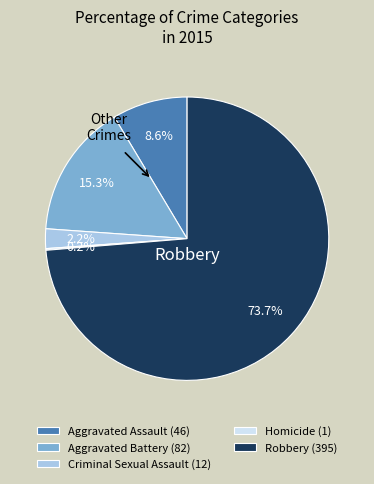

What portion of the pie excludes Aggravated Assault (46)?

91.4%